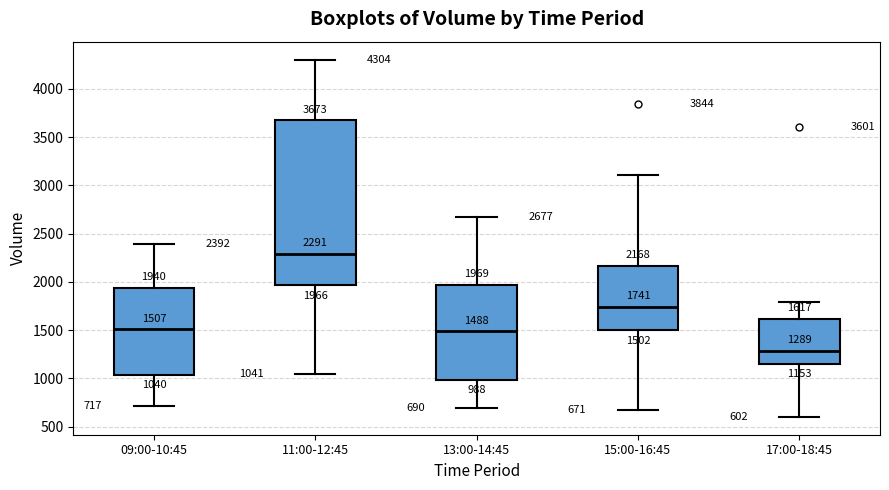

Which box has the highest median line?

11:00-12:45